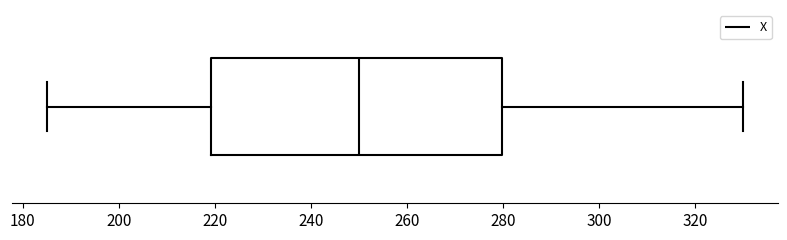

Where is the left edge of the box on the x-axis? The values are not printed on the chart, so give them approximately, as read against the axis.

220